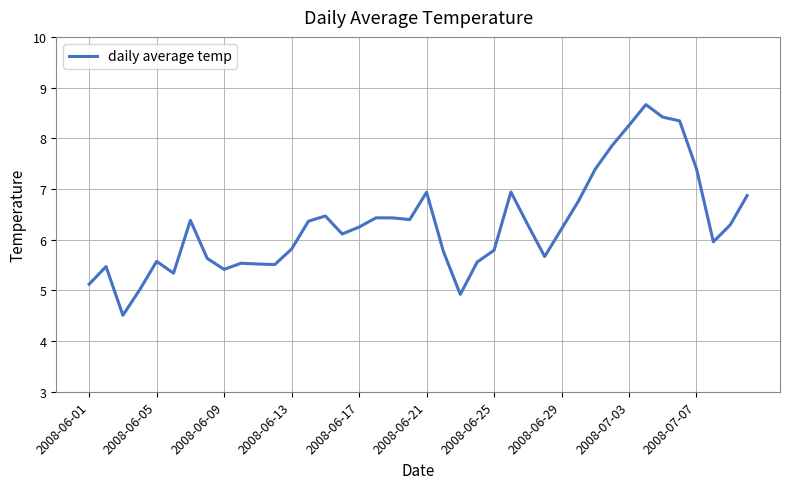

What is the sum of all values?

251.6